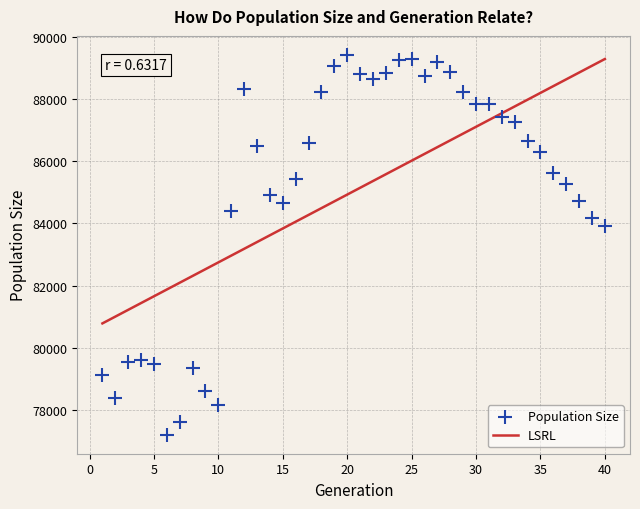

What Y value in the scatter plot is closest to 83310?

83918